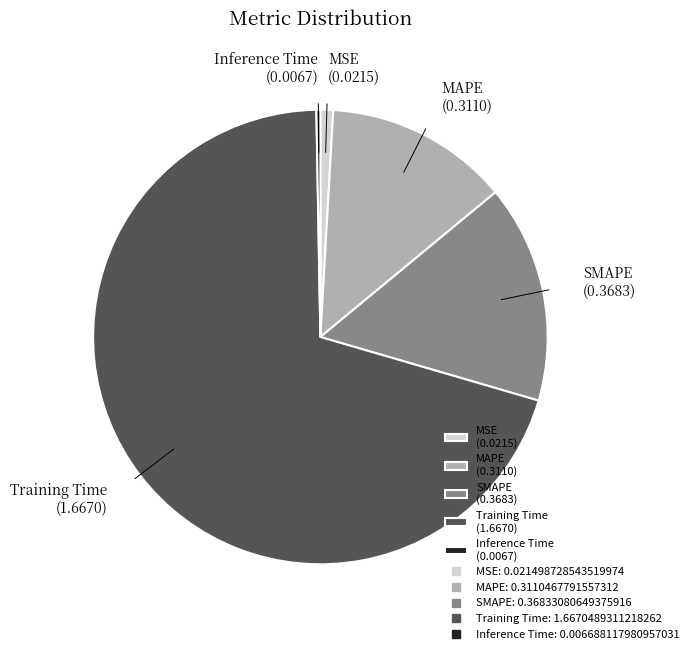

Does Training Time (1.6670) account for over 50% of the chart?

Yes